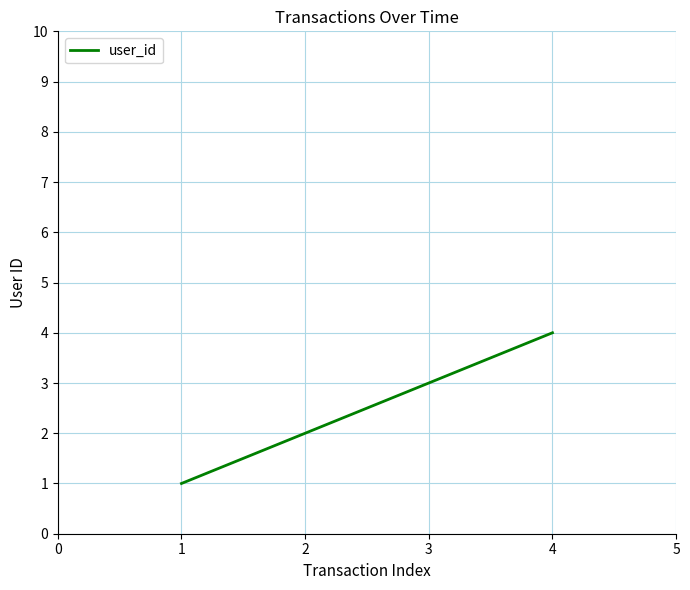

List the labels in order of value, smallest first.

1, 2, 3, 4